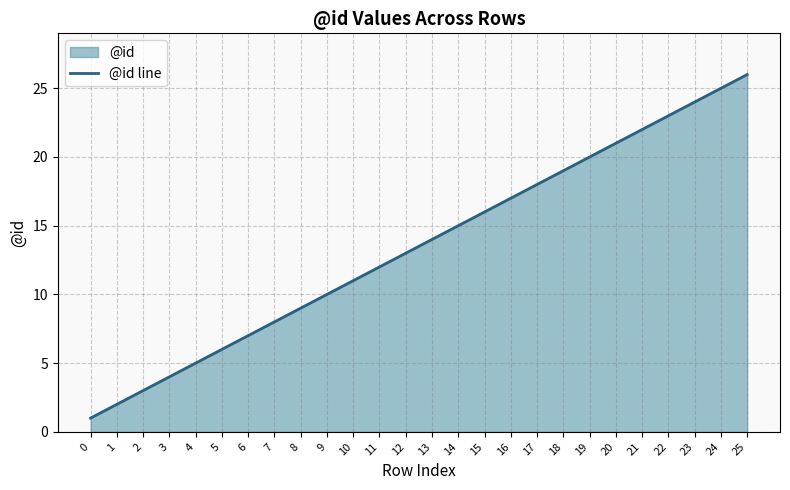

What is the ratio of the value at 23 to the value at 21?

1.1